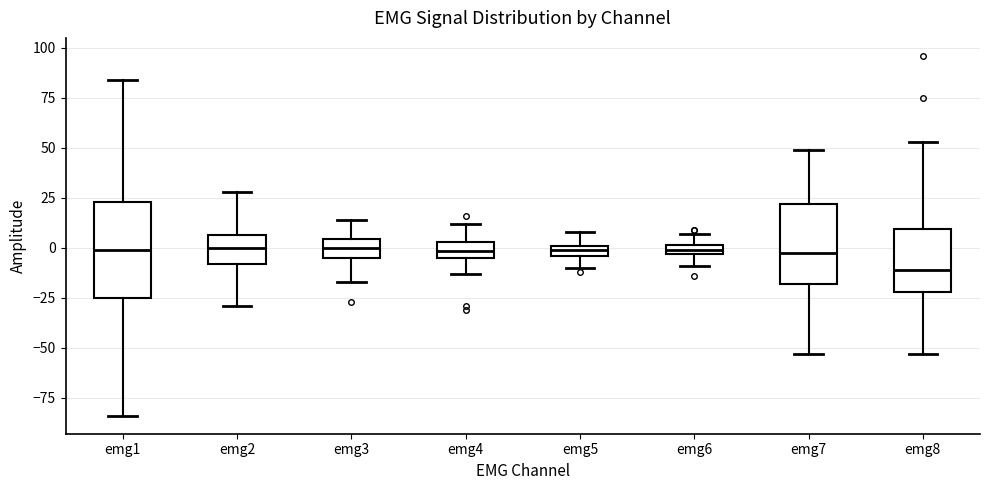

Where does the upper whisker of the box for emg1 end on the y-axis? The values are not printed on the chart, so give them approximately, as read against the axis.

85